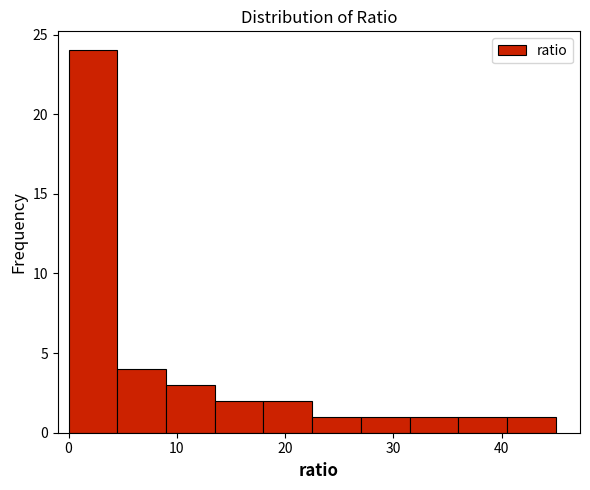

Reading left to right, transcribe this chart: for each bar, give the range it covers on the x-axis and its height. Neither the bar edges nor the heights are printed on the chart, so give them approximately, as read against the axes.

0.0 to 4.5: 24
4.5 to 9.0: 4
9.0 to 13.5: 3
13.5 to 18.0: 2
18.0 to 22.5: 2
22.5 to 27.0: 1
27.0 to 31.5: 1
31.5 to 36.0: 1
36.0 to 40.5: 1
40.5 to 45.0: 1